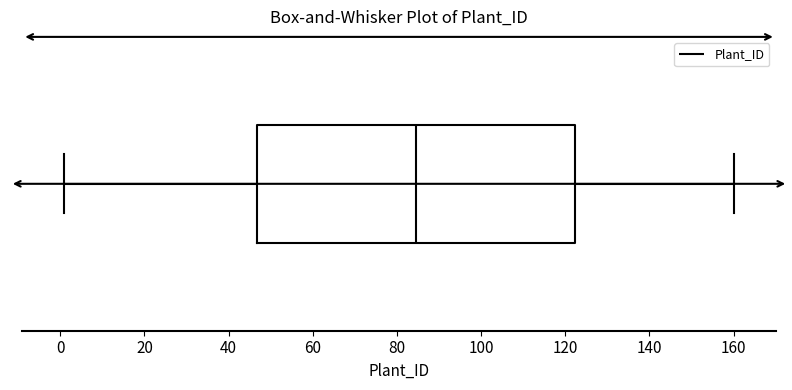

Where is the left edge of the box on the x-axis? The values are not printed on the chart, so give them approximately, as read against the axis.

46